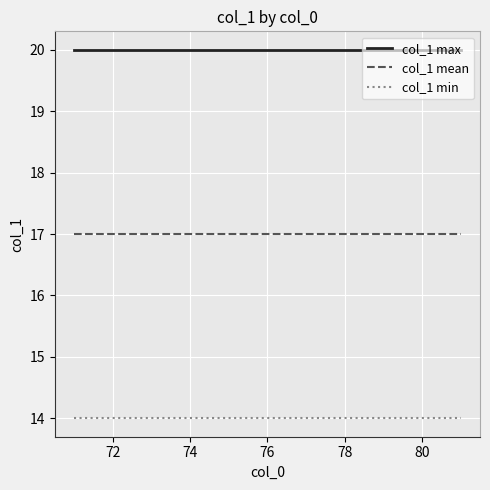

List the series in order of their peak value, highest first.

col_1 max, col_1 mean, col_1 min